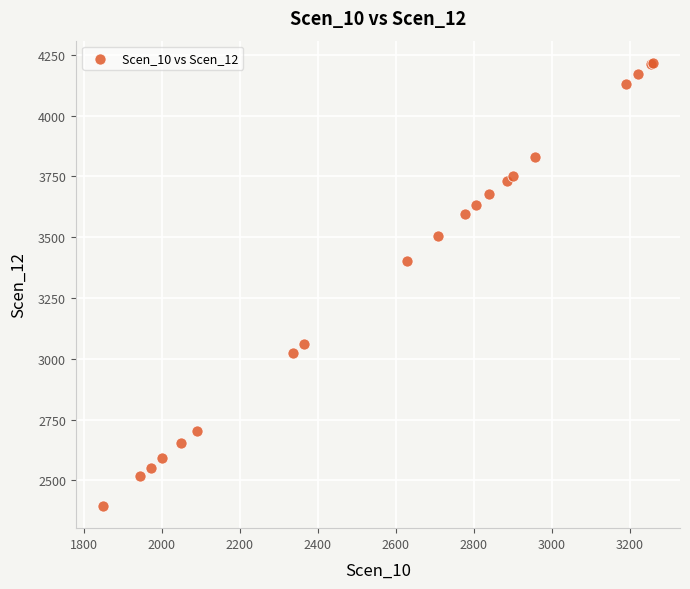

What Y value in the scatter plot is closest to 3306?

3402.6